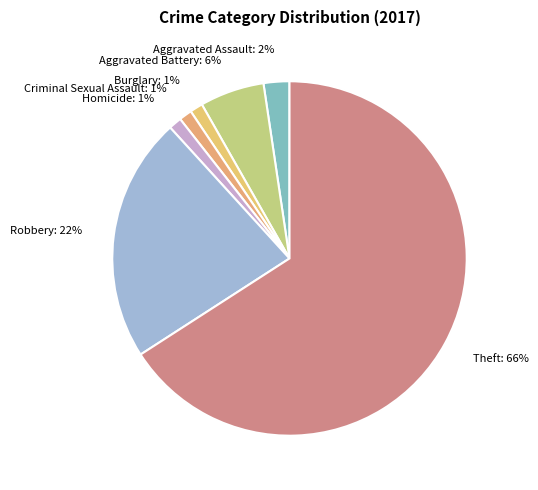

What percentage is the Aggravated Assault slice, to the nearest percent?

2%